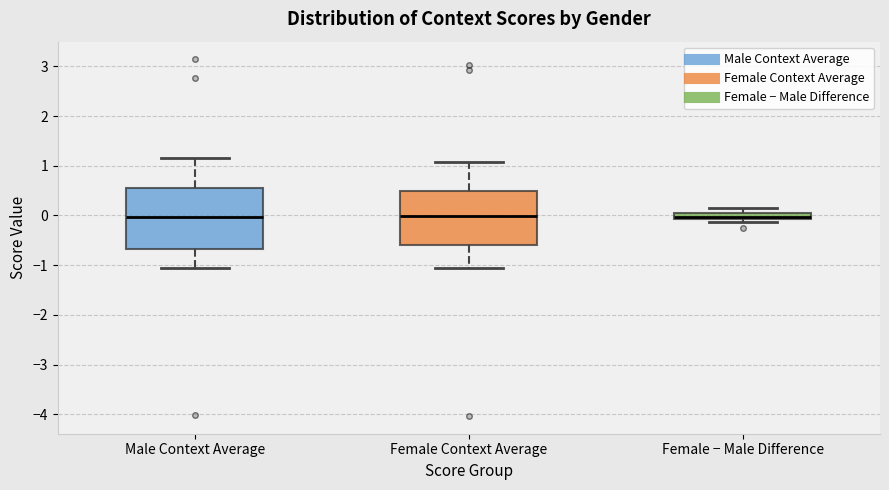

Which box is the tallest, from its lower edge to its upper edge?

Male Context Average